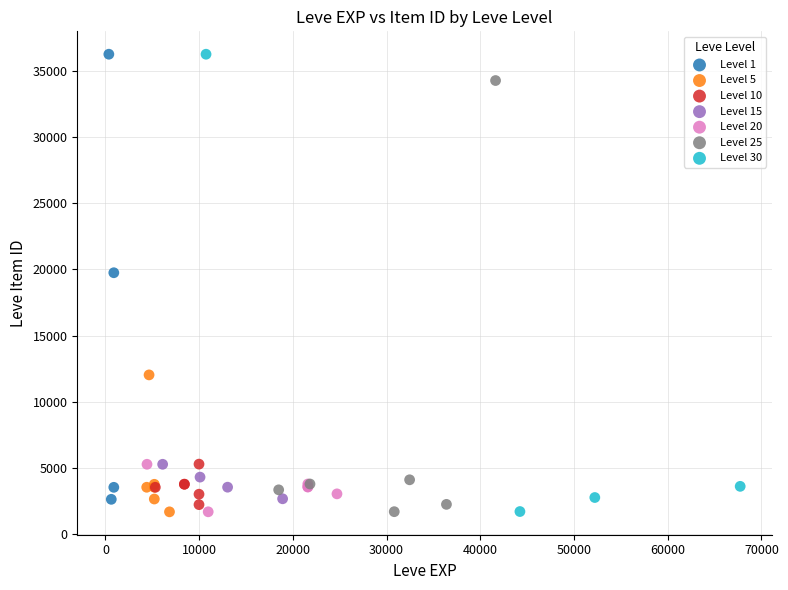

What are all the series names shown in the legend?

Level 1, Level 5, Level 10, Level 15, Level 20, Level 25, Level 30